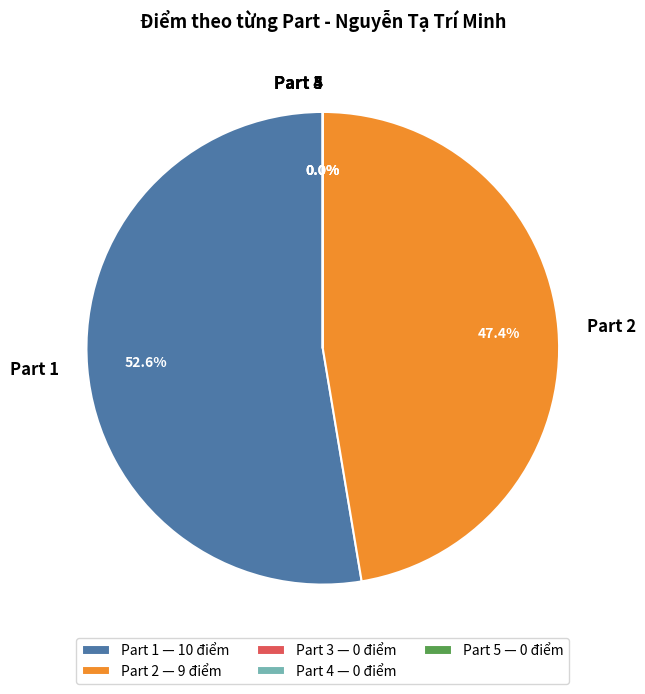

Is there a majority slice in this chart?

Yes